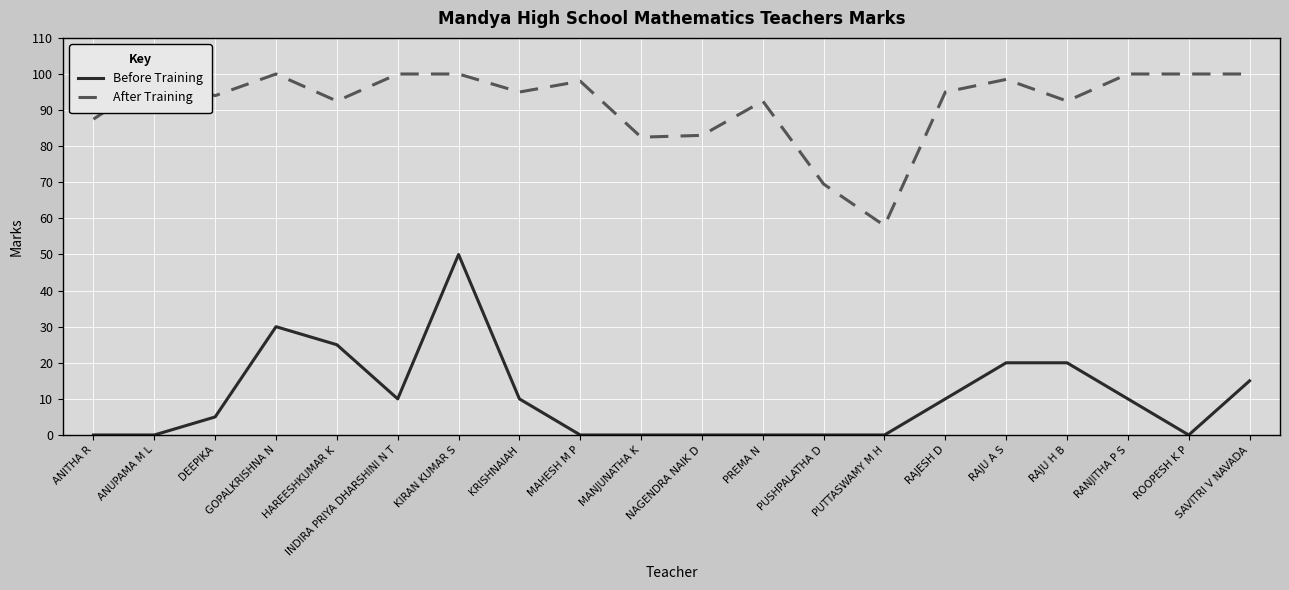

What is the difference between the After Training values at ROOPESH K P and KRISHNAIAH?

5.0